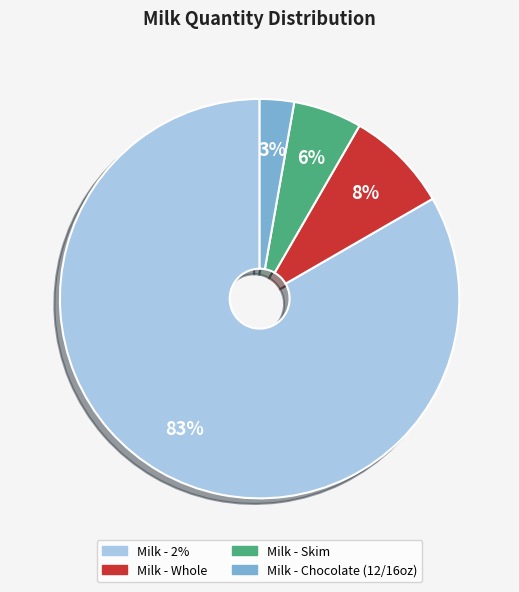

Between Milk - 2% and Milk - Whole, which is larger?

Milk - 2%